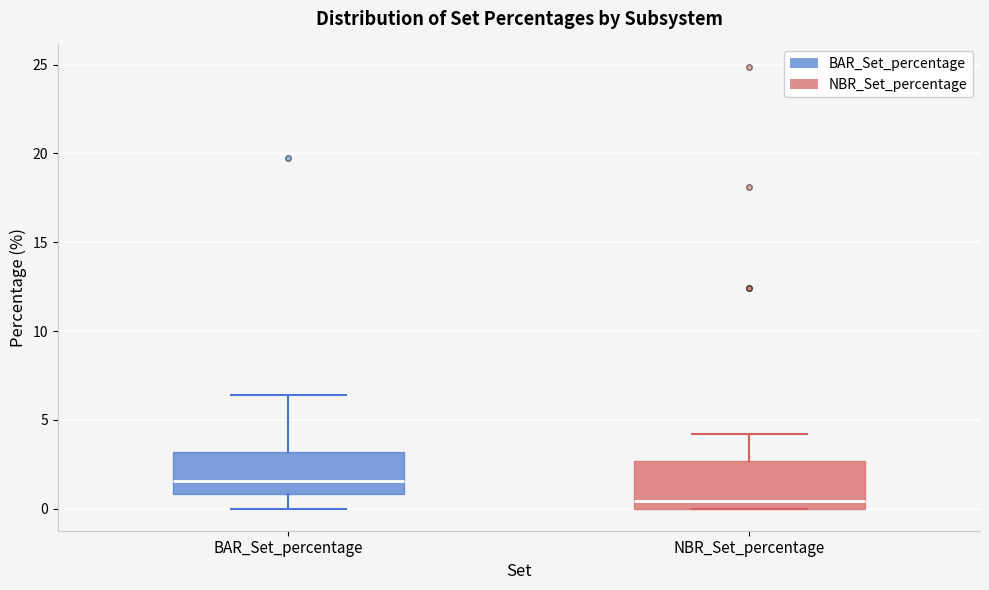

Where does the median line of the box for BAR_Set_percentage sit on the y-axis? The values are not printed on the chart, so give them approximately, as read against the axis.

1.5